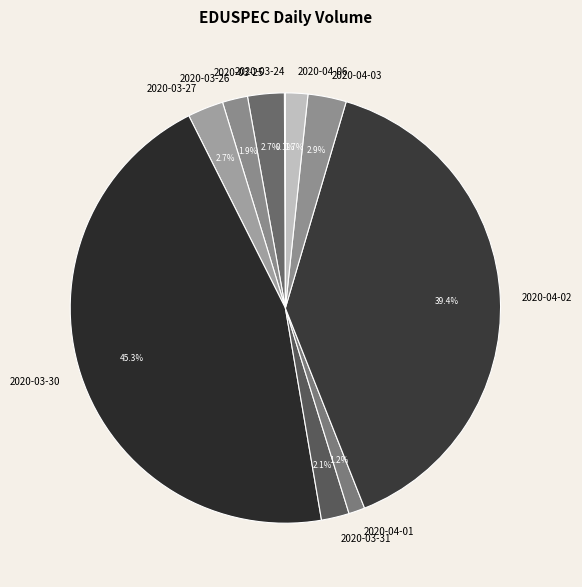

Which has a higher value, 2020-03-25 or 2020-03-31?

2020-03-25